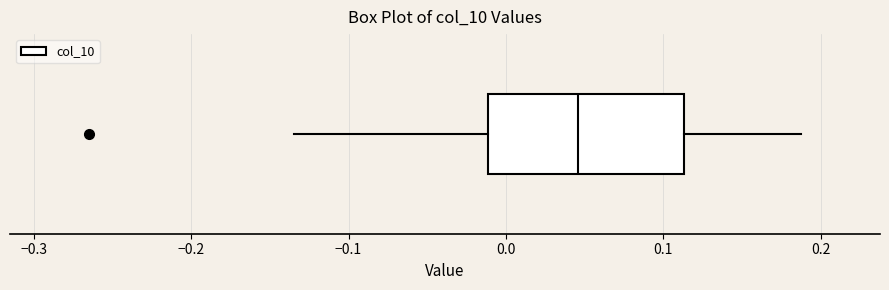

Transcribe this box plot: give where the median line is, the range the box spans, and where the two whiskers end, as read against the x-axis. The values are not printed on the chart, so give them approximately, as read against the axis.

median 0.05, box -0.01 to 0.11, whiskers -0.13 to 0.19